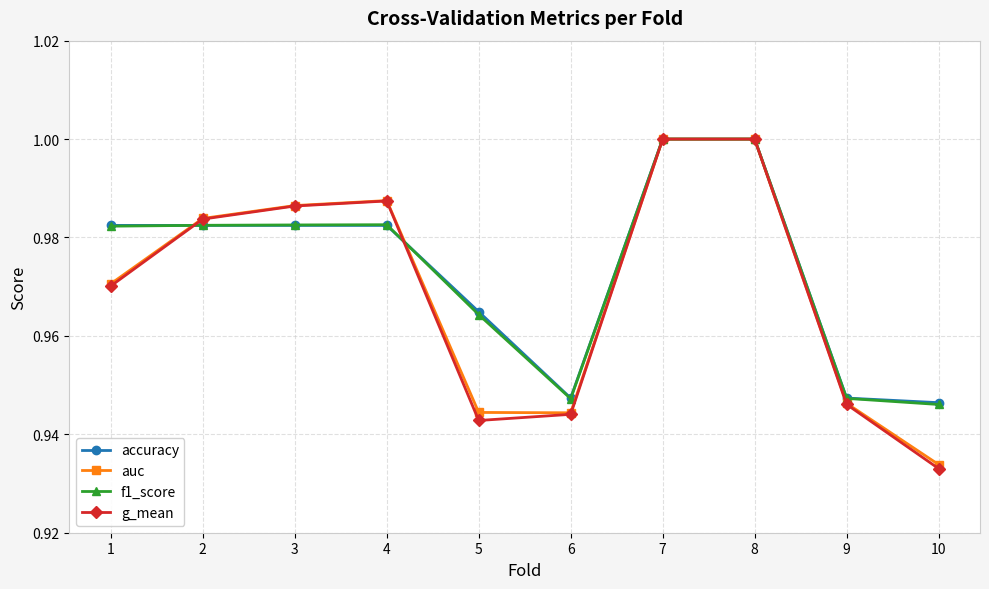

True or false: accuracy has a value of 1.6 at 9.

False